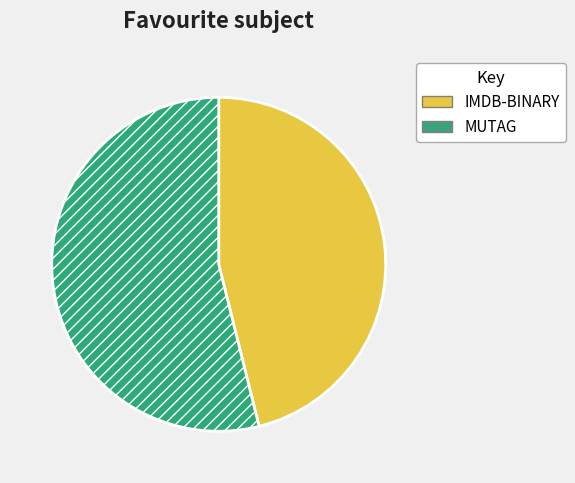

The IMDB-BINARY slice represents 40% of the pie. True or false?

False